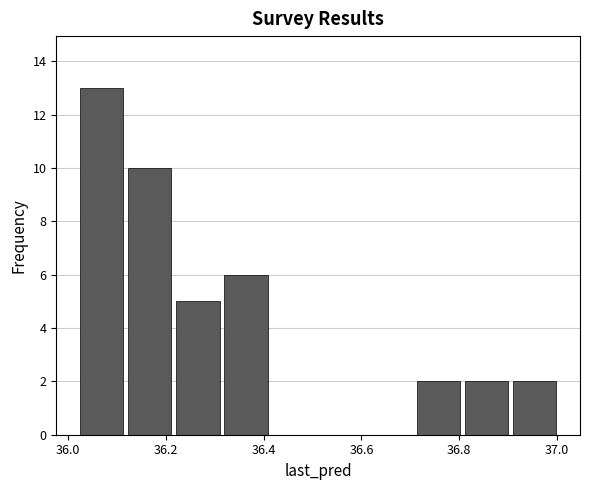

How tall is the bar that spans 36.80 to 36.90 on the x-axis? Neither the bar edges nor the heights are printed on the chart, so give them approximately, as read against the axes.

2